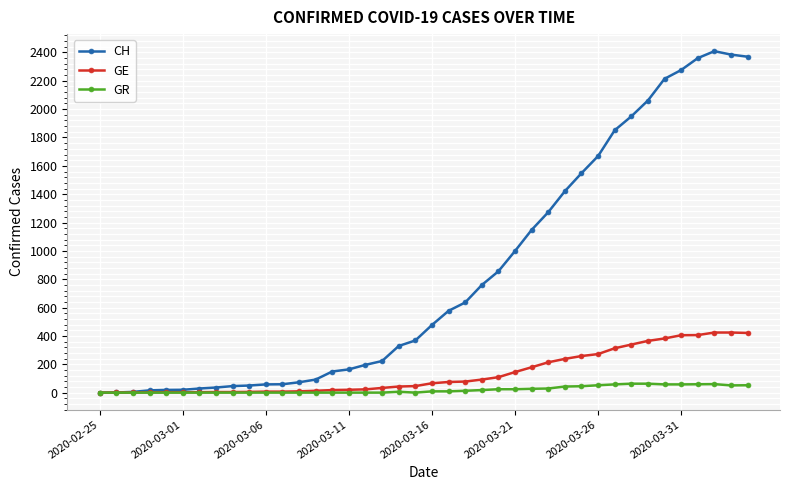

Which series has the largest total across all categories?

CH